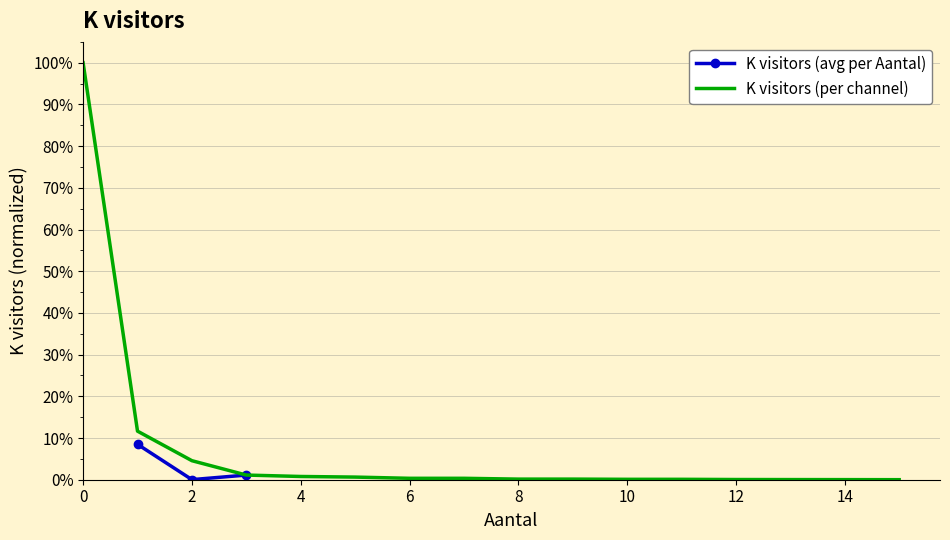

Count the number of categories in the chart.

16